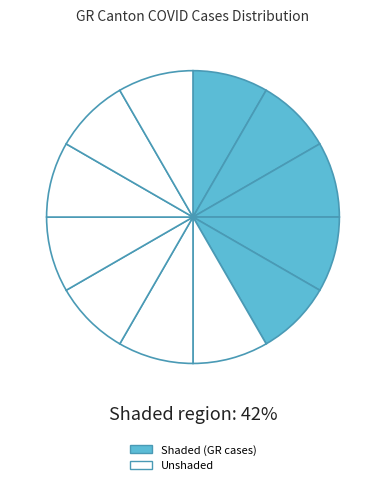

Is there a majority slice in this chart?

No